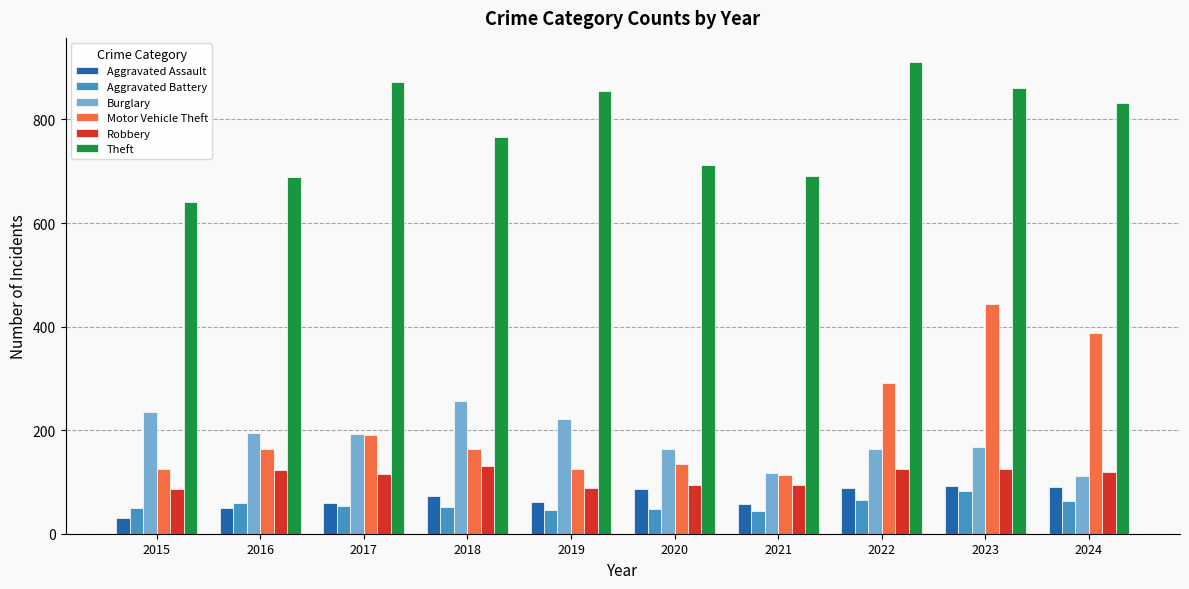

What is the value of the Aggravated Battery bar at the 8th from the left?

66